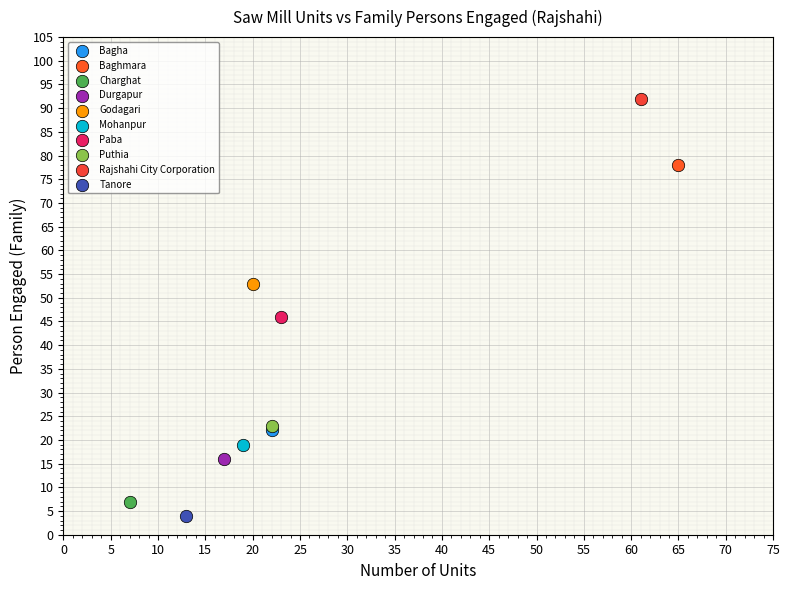

Which series reaches the maximum Y coordinate?

Rajshahi City Corporation